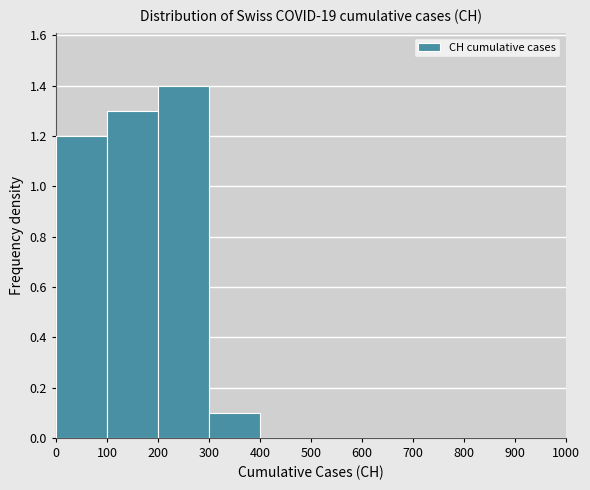

Reading left to right, list every bar in this chart as the range it spans on the x-axis followed by its height. The values are not printed on the chart, so give them approximately, as read against the axis.

0 to 100: 1.2
100 to 200: 1.3
200 to 300: 1.4
300 to 400: 0.1
400 to 500: 0
500 to 600: 0
600 to 700: 0
700 to 800: 0
800 to 900: 0
900 to 1000: 0